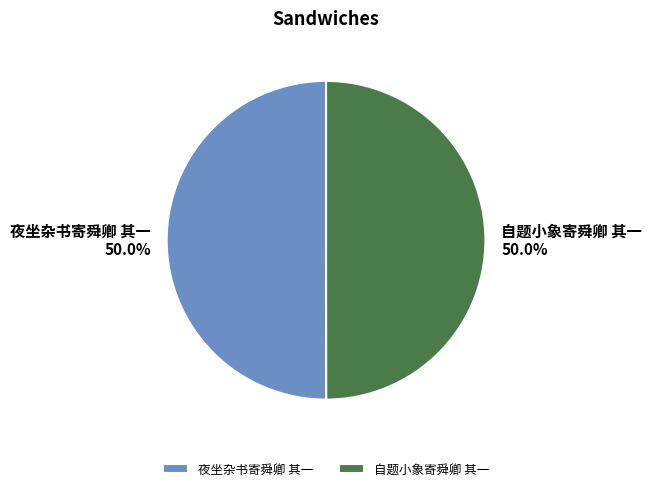

True or false: 自题小象寄舜卿 其一 accounts for 50% of the total.

True